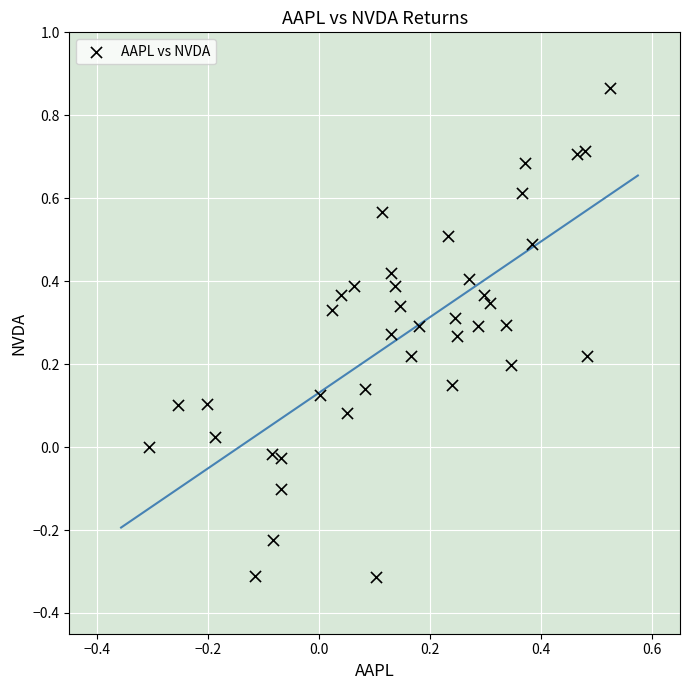

What is the range of X values (max minus min)?

0.8